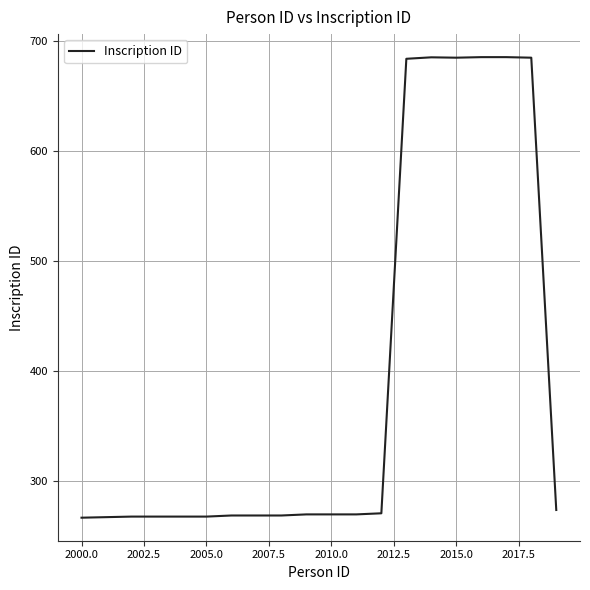

Count the number of data series in this chart.

1